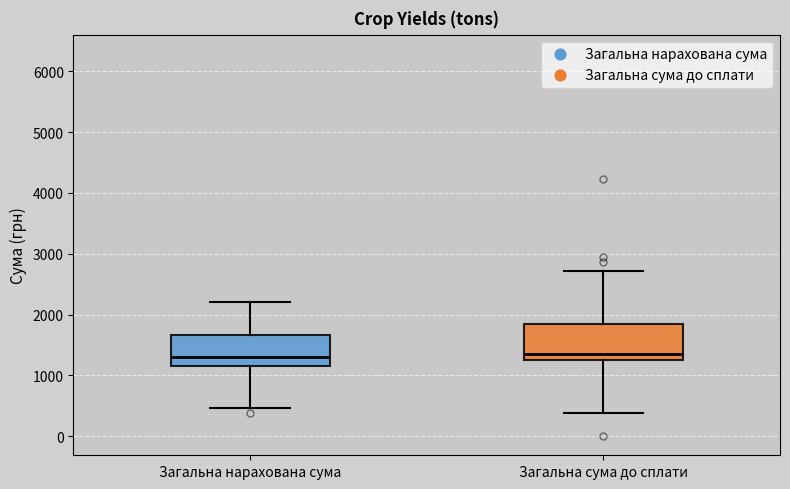

Reading left to right, transcribe this box plot: for each box, give where its median line is, the range the box spans, and where its two whiskers end, as read against the y-axis. The values are not printed on the chart, so give them approximately, as read against the axis.

Загальна нарахована сума: median 1300, box 1200 to 1700, whiskers 500 to 2200
Загальна сума до сплати: median 1400, box 1300 to 1900, whiskers 400 to 2700